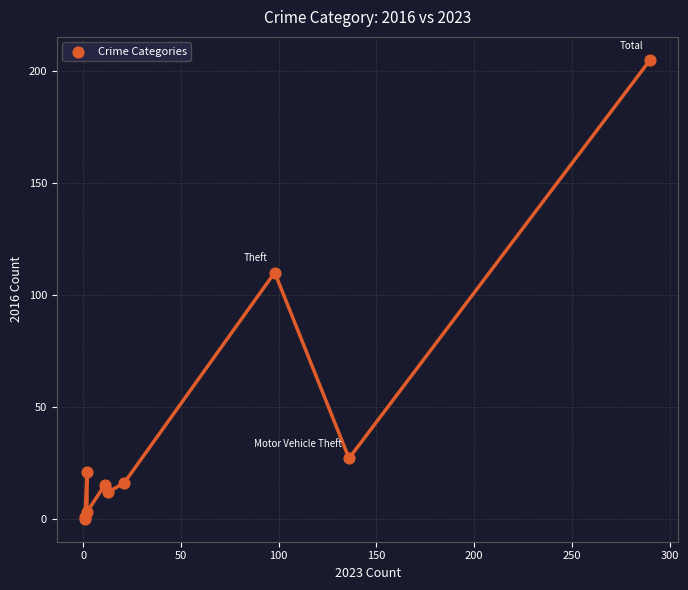

What Y value in the scatter plot is closest to 102?

110